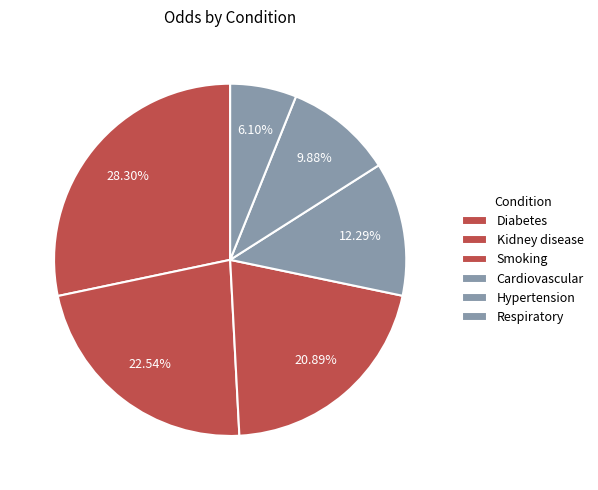

To the nearest percent, what percentage of the pie is Respiratory?

6%